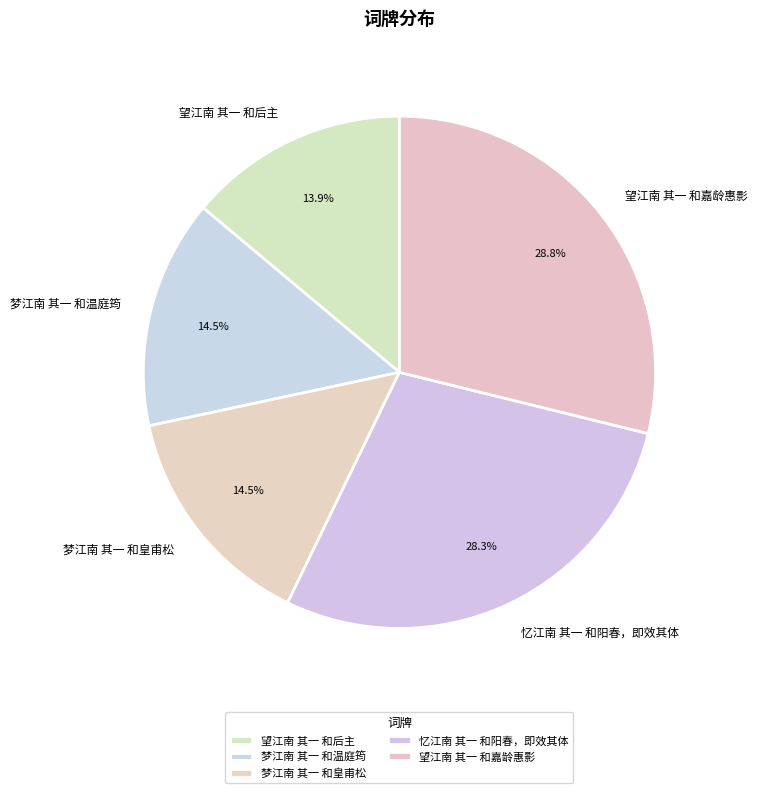

To the nearest percent, what is the difference between the largest and smallest slice percentages?

15%